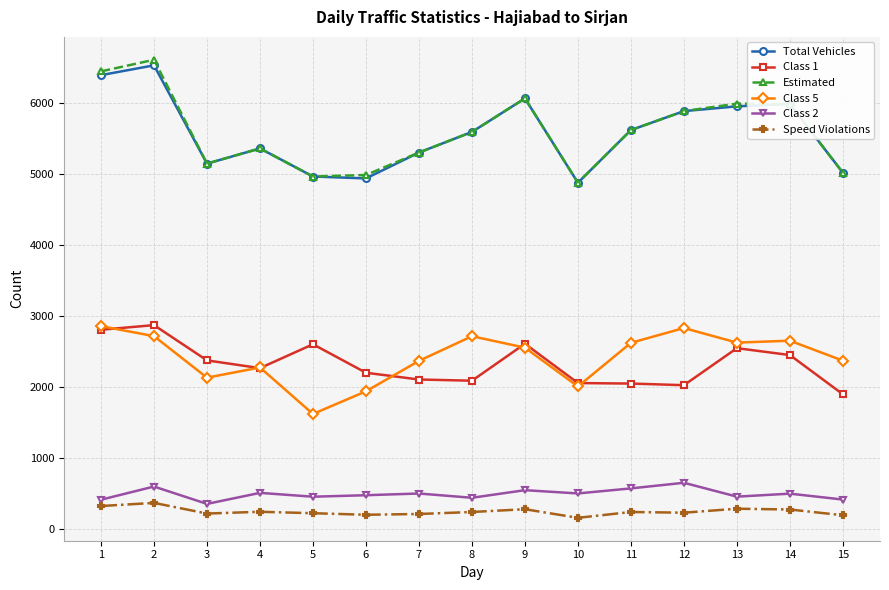

At which category is the sum across all series the highest?

2